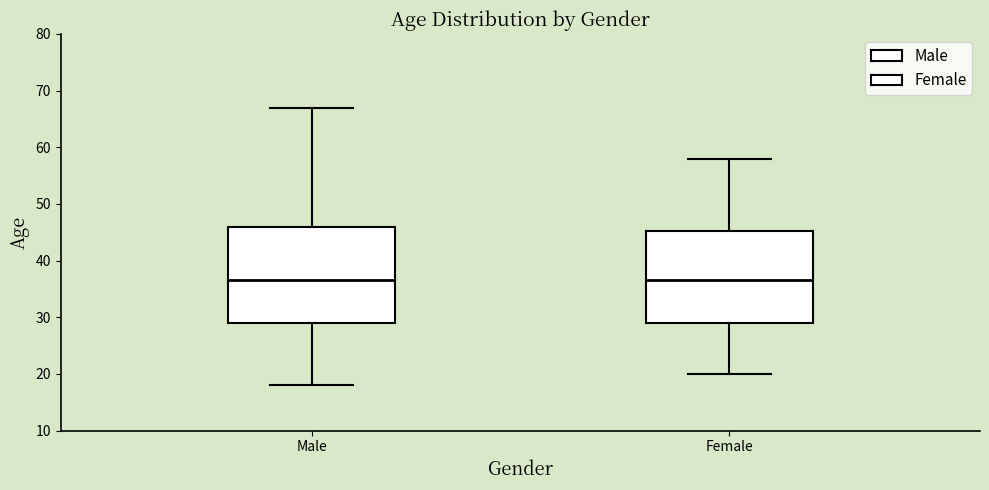

Where is the lower edge of the box for Female on the y-axis? The values are not printed on the chart, so give them approximately, as read against the axis.

29